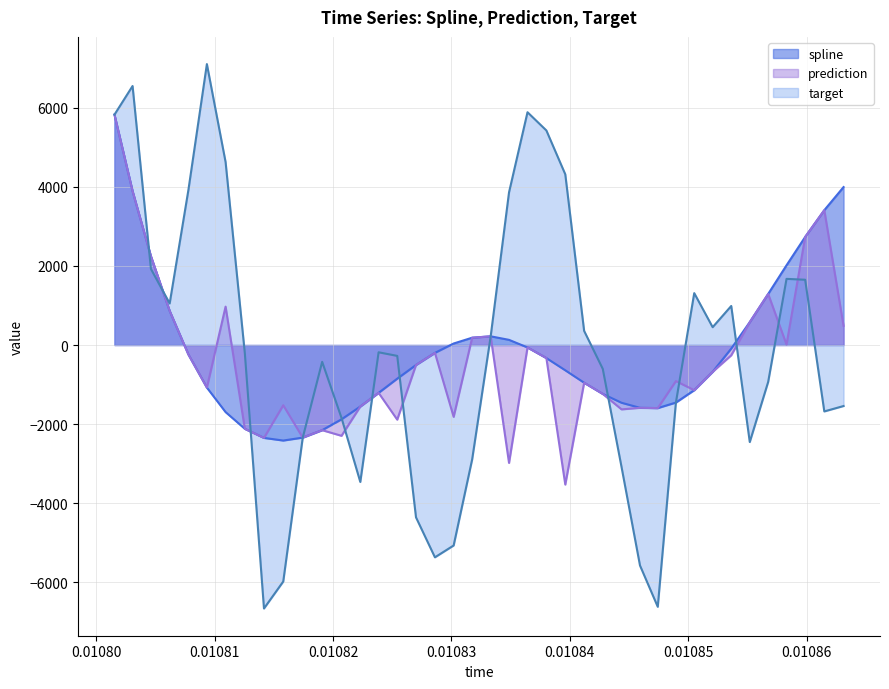

Does the chart display data point markers on the line(s)?

No